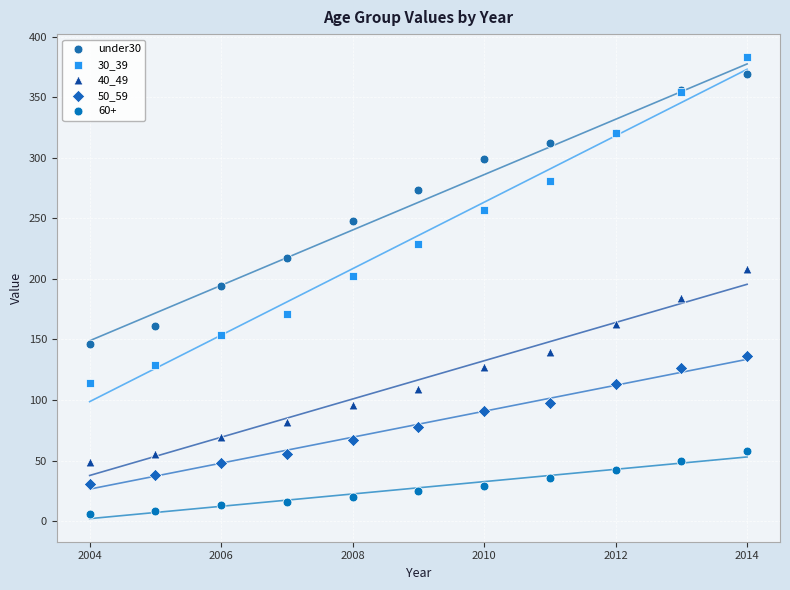

What is the X range (max minus min) for the scatter plot?

10.0